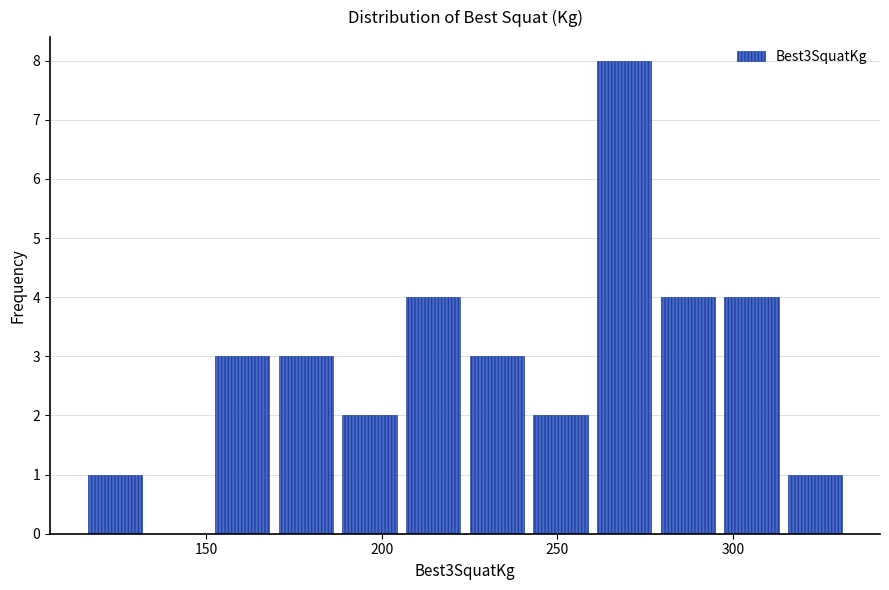

Around what value on the x-axis is the tallest bar? Give the approximate position of its centre, as read against the axis.

270